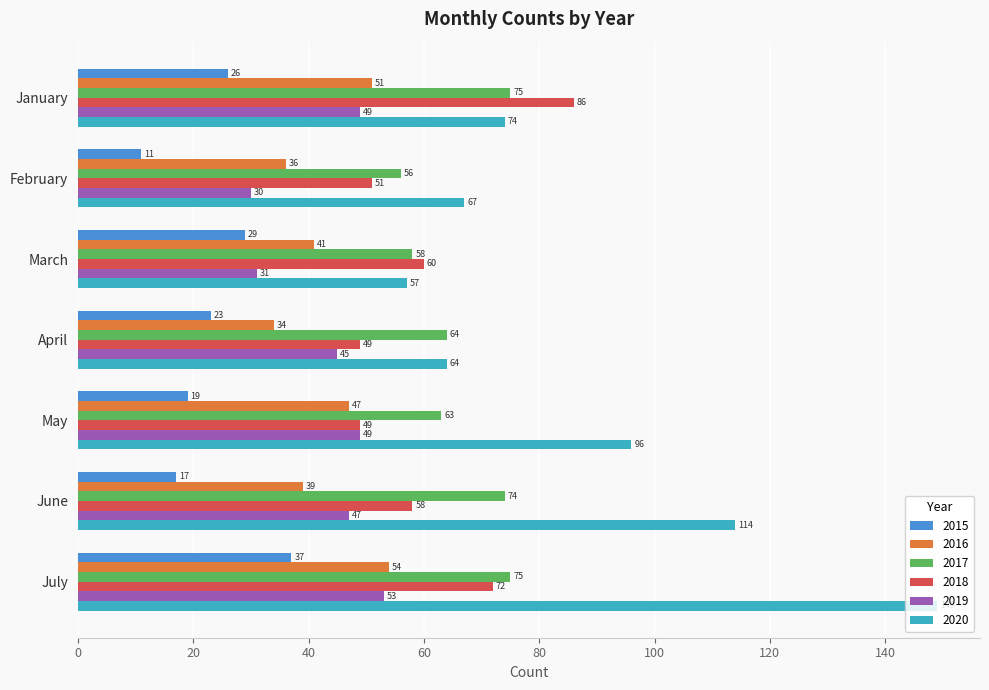

At which label is 2016 closest to 44?

March